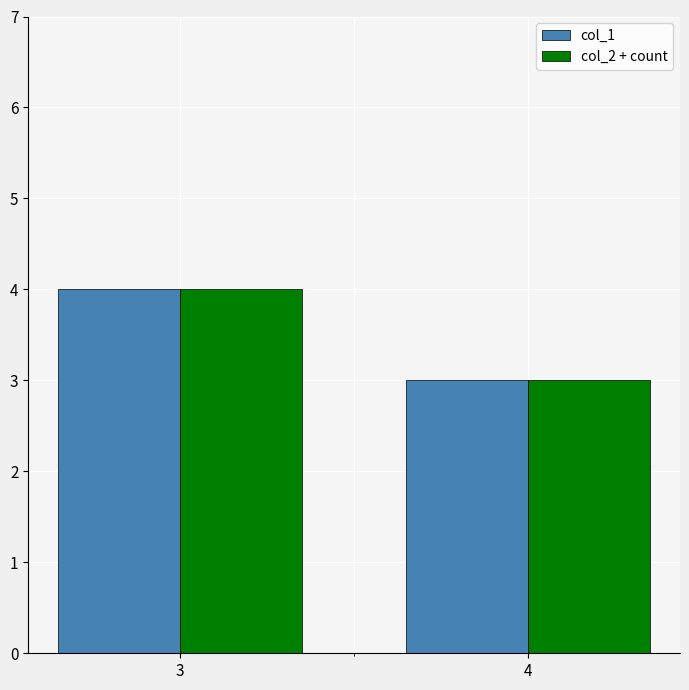

How many col_1 values are between 3 and 4?

2